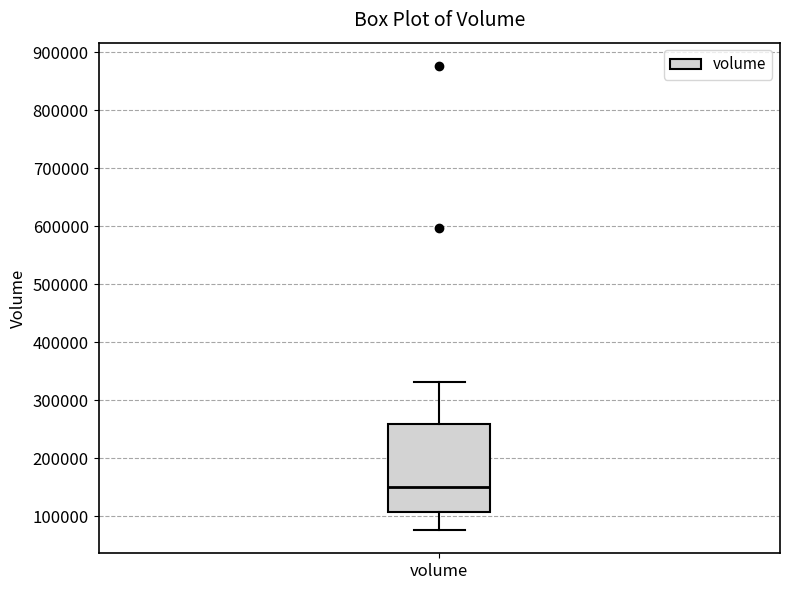

Read this box plot against the y-axis: the position of the median line, the range covered by the box, and the ends of both whiskers. The values are not printed on the chart, so give them approximately, as read against the axis.

median 150000, box 110000 to 260000, whiskers 80000 to 330000